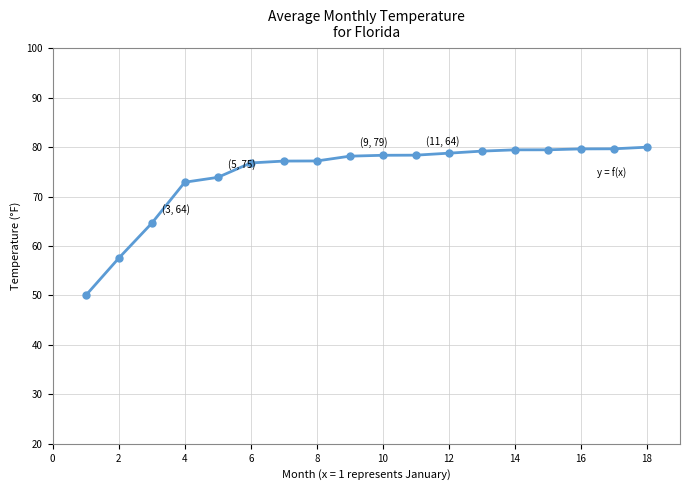

What is the minimum value shown in the chart?

50.0